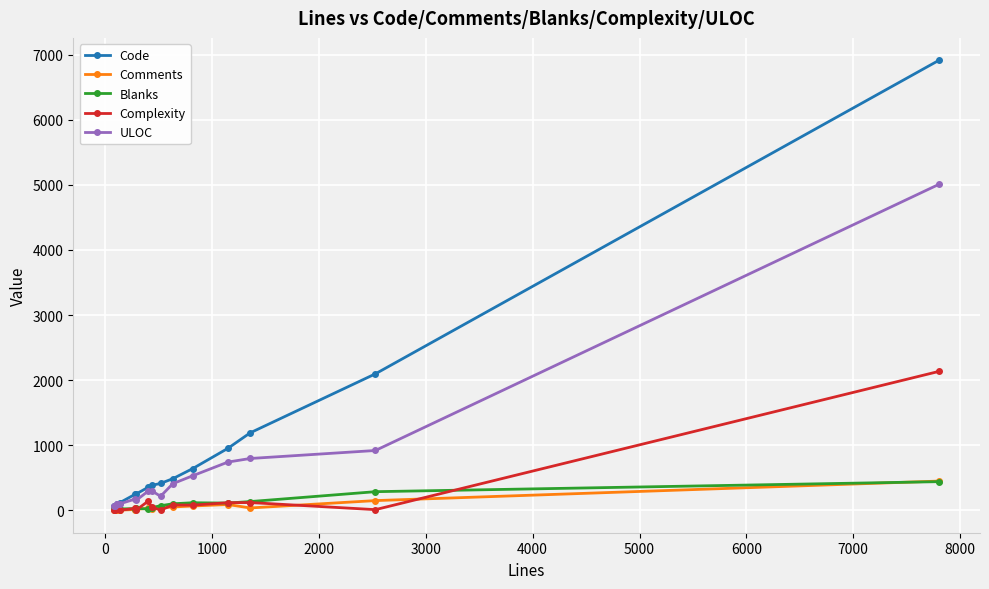

True or false: Blanks has more than 0 interior local peaks.

True